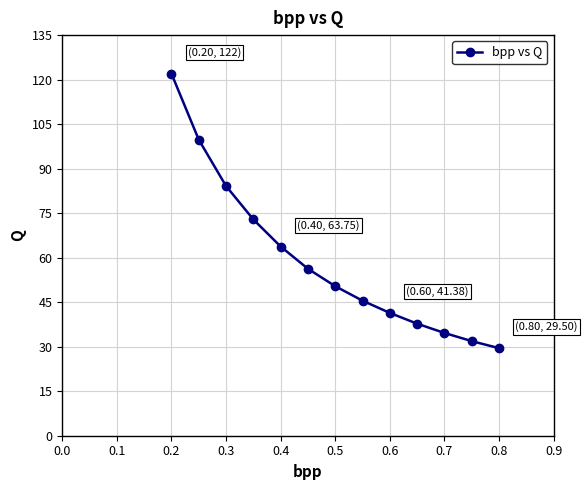

What is the value of the 13th point from the left?

29.5